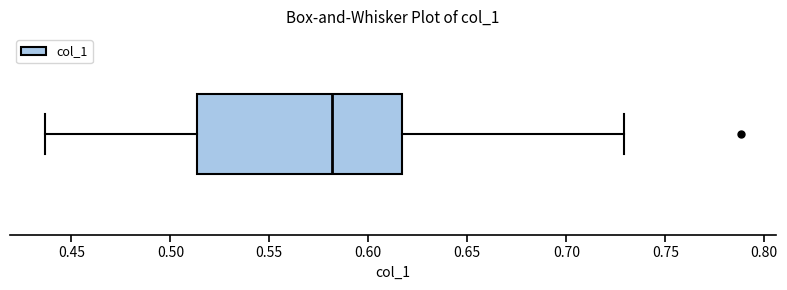

Where is the right edge of the box on the x-axis? The values are not printed on the chart, so give them approximately, as read against the axis.

0.615